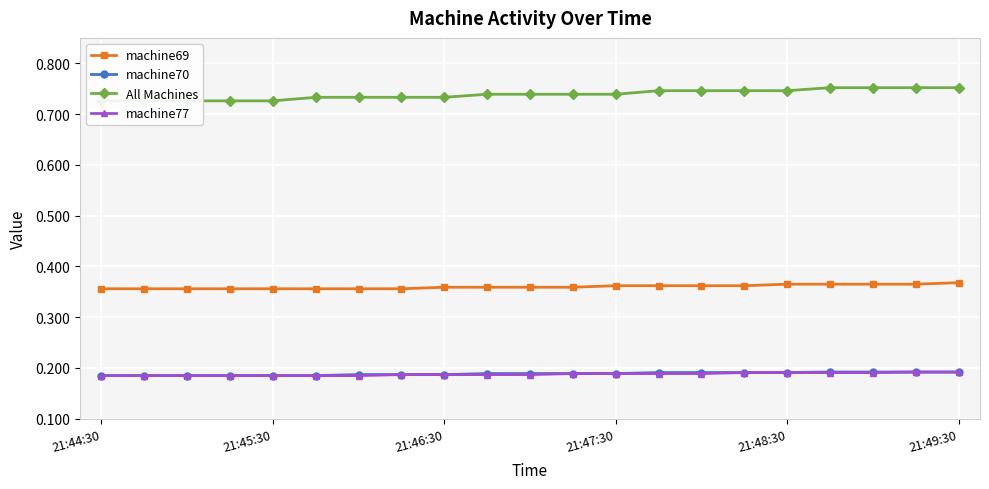

At how many categories does at least one series exceed 0?

21